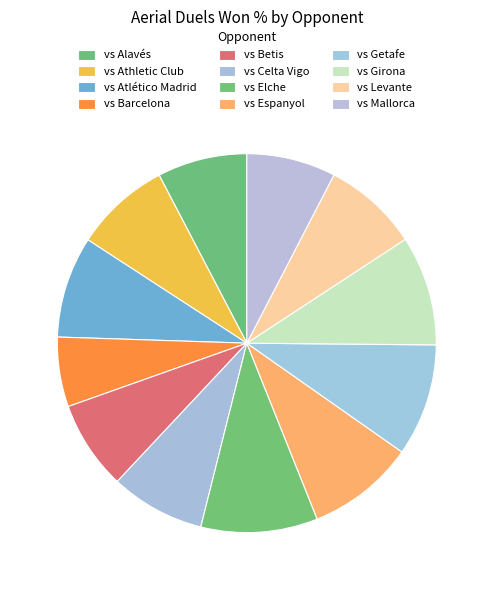

How many slices are in this pie chart?

12